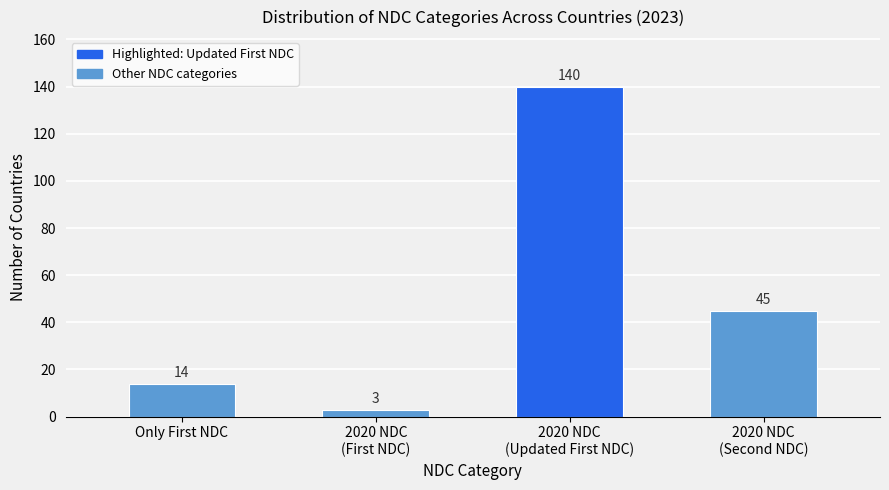

Reading left to right, what are all the values shown in this chart?

14	3	140	45